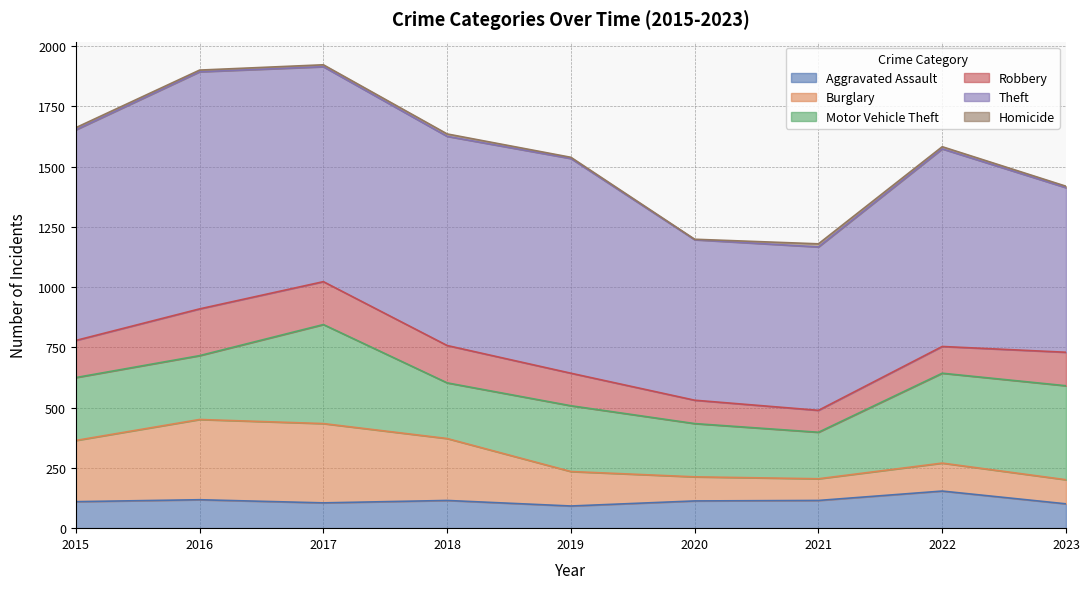

List the series in order of their peak value, lowest first.

Homicide, Aggravated Assault, Robbery, Burglary, Motor Vehicle Theft, Theft